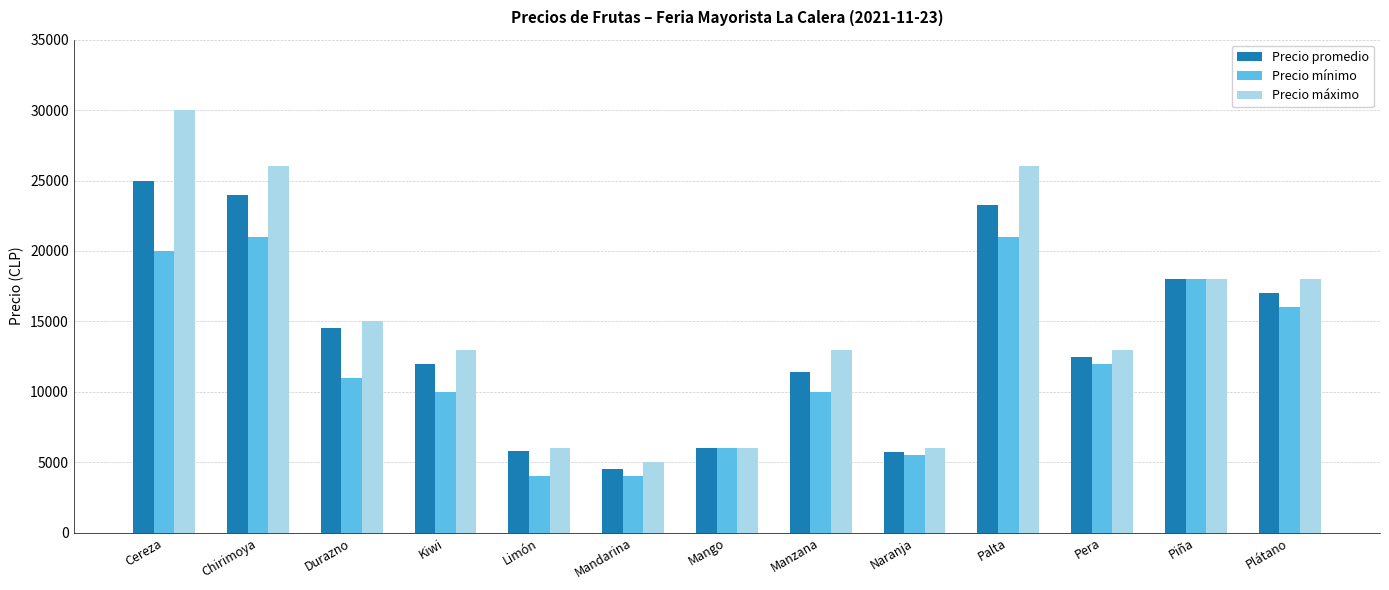

Are the bars horizontal?

No